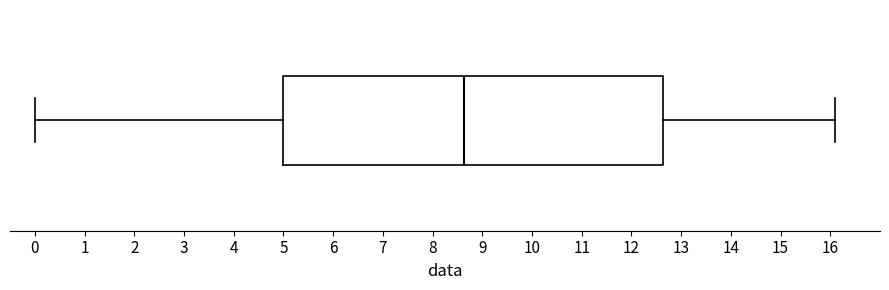

Transcribe this box plot: give where the median line is, the range the box spans, and where the two whiskers end, as read against the x-axis. The values are not printed on the chart, so give them approximately, as read against the axis.

median 8.6, box 5.0 to 12.6, whiskers 0.0 to 16.1